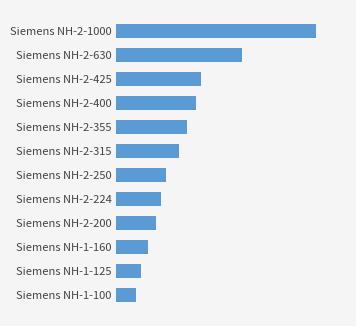

List the labels in order of value, largest first.

Siemens NH-2-1000, Siemens NH-2-630, Siemens NH-2-425, Siemens NH-2-400, Siemens NH-2-355, Siemens NH-2-315, Siemens NH-2-250, Siemens NH-2-224, Siemens NH-2-200, Siemens NH-1-160, Siemens NH-1-125, Siemens NH-1-100